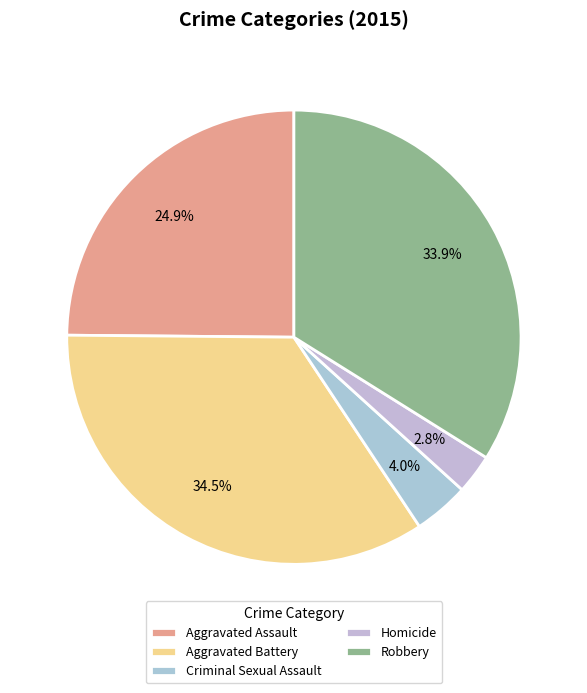

True or false: Homicide accounts for 3% of the total.

True